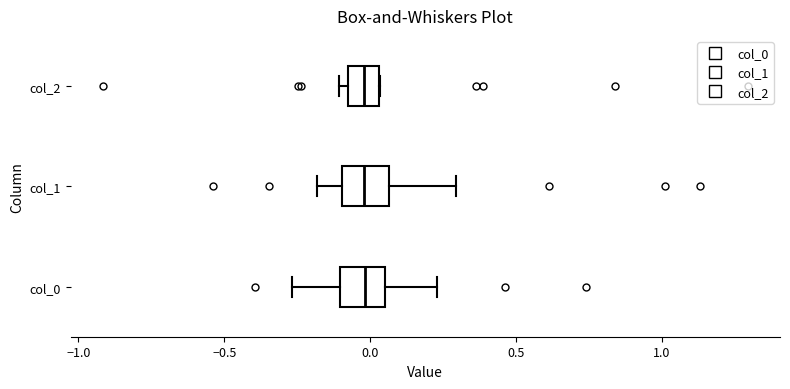

Reading bottom to top, read every box against the x-axis: the position of its median line, the range the box covers, and the ends of its whiskers. The values are not printed on the chart, so give them approximately, as read against the axis.

col_0: median 0.00, box -0.10 to 0.05, whiskers -0.25 to 0.25
col_1: median 0.00, box -0.10 to 0.05, whiskers -0.20 to 0.30
col_2: median 0.00, box -0.10 to 0.05, whiskers -0.10 (just left of the box's left edge) to 0.05